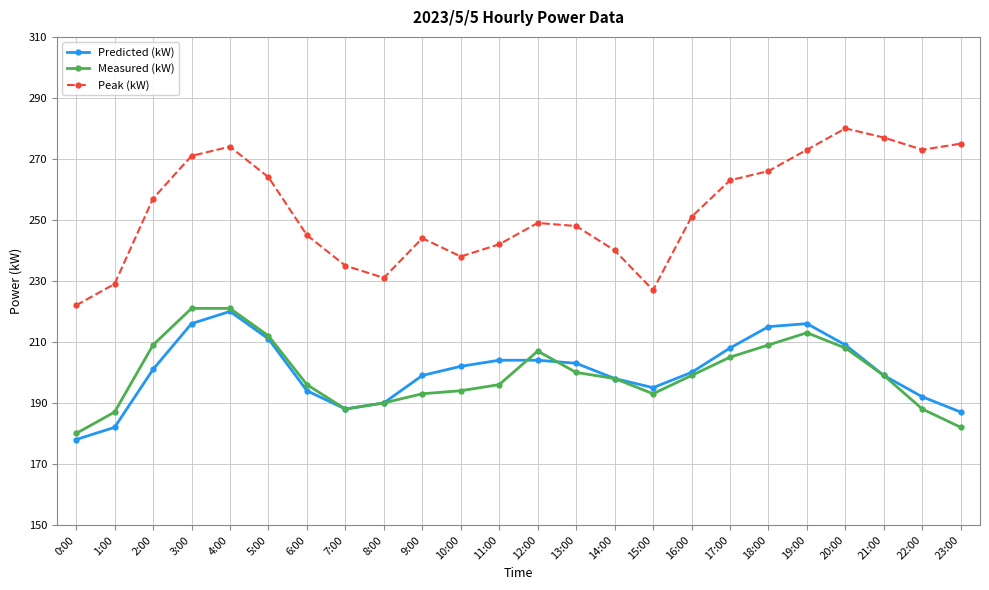

How many values in the Measured (kW) series are below 199?

12